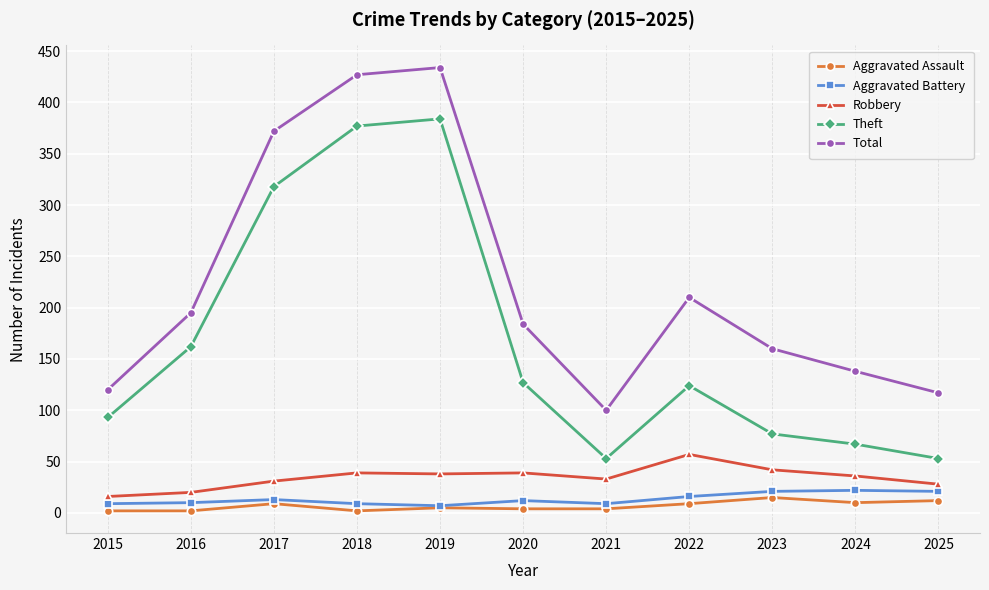

At 2017, list the series in order from largest to smallest.

Total, Theft, Robbery, Aggravated Battery, Aggravated Assault